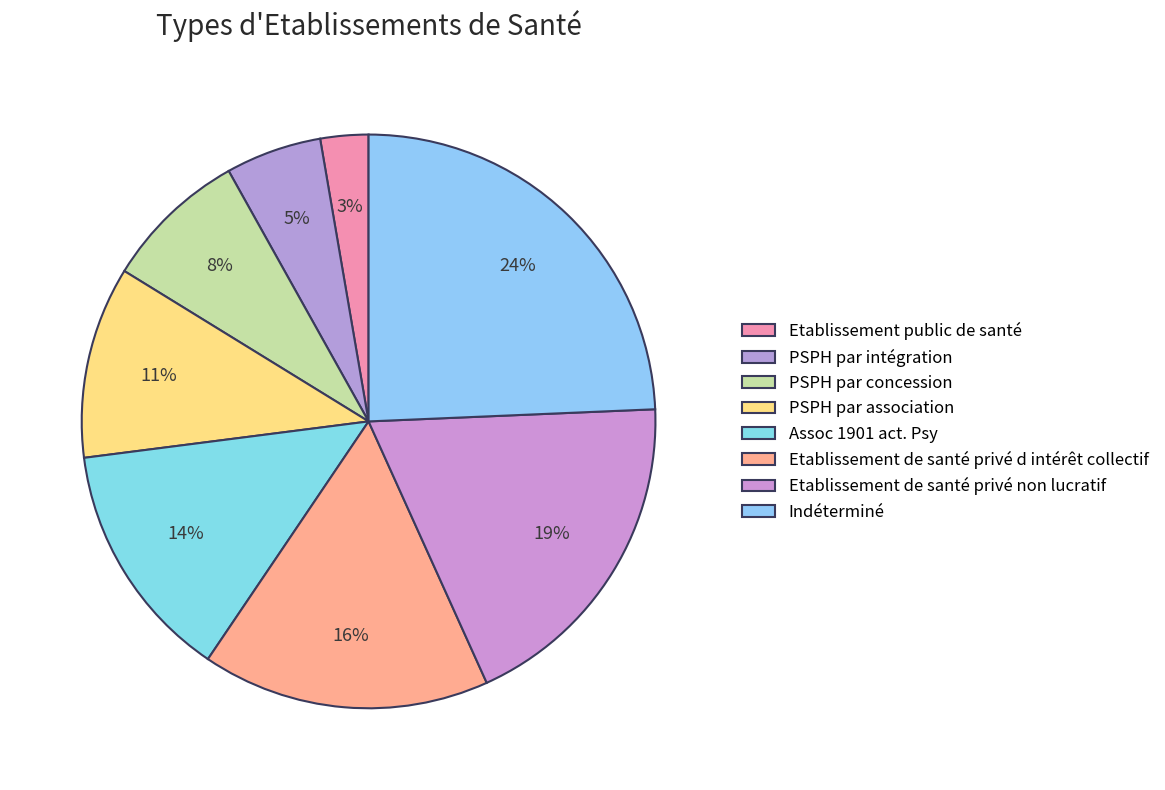

Count the number of slices in the pie.

8